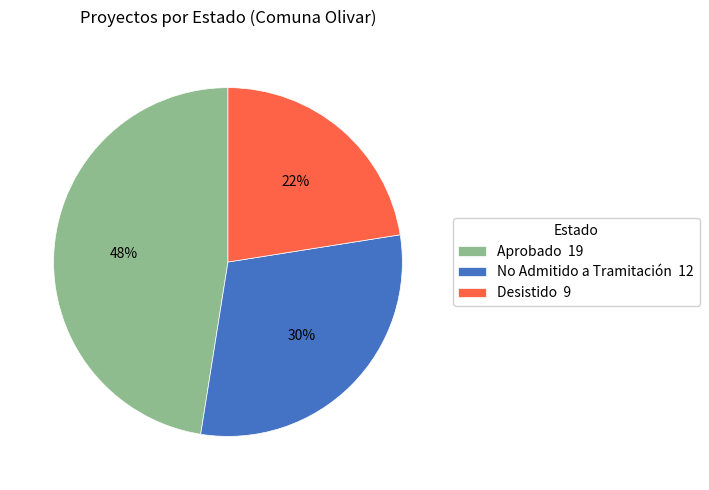

Count the number of slices in the pie.

3